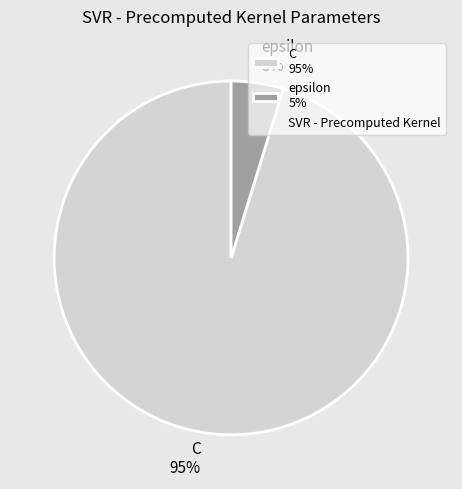

Which slice is the smallest?

epsilon